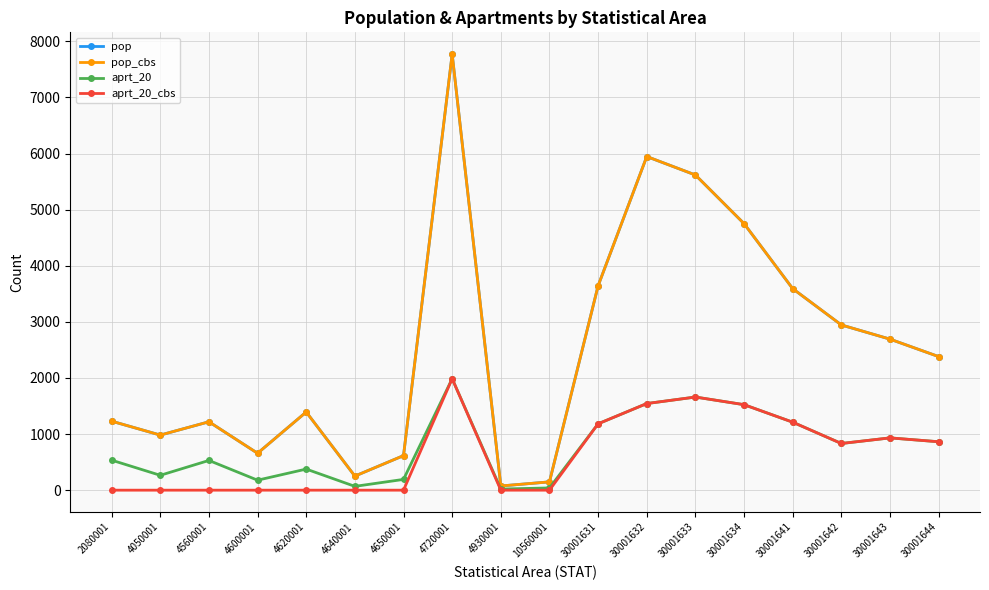

Is this an area chart (filled region under the line)?

No